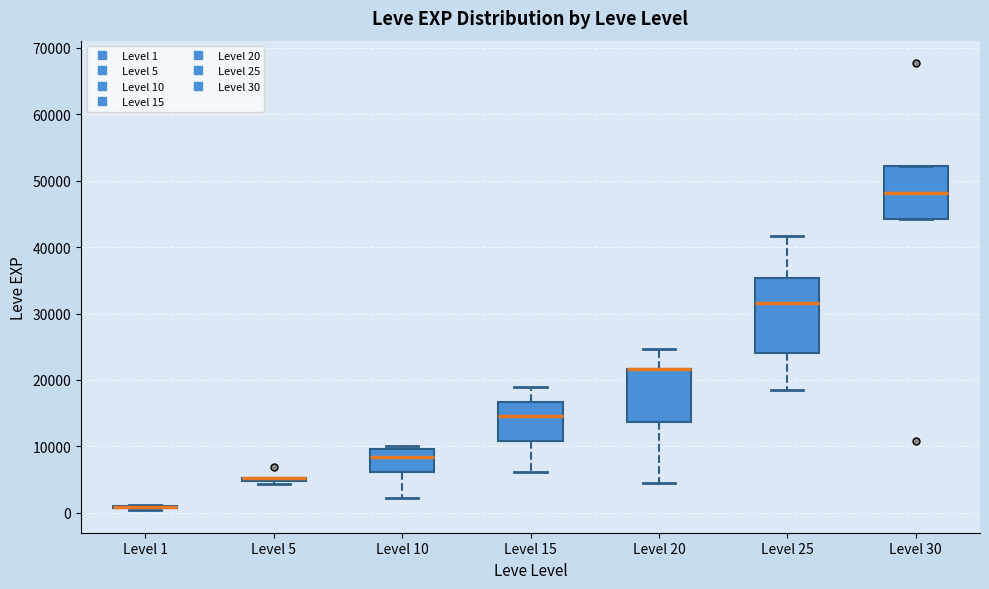

Reading left to right, read every box against the y-axis: the position of its median line, the range the box covers, and the ends of its whiskers. The values are not printed on the chart, so give them approximately, as read against the axis.

Level 1: box collapsed to a line at 1000, whiskers 0 to 1000
Level 5: box collapsed to a line at 5000, whiskers 4000 to 5000
Level 10: median 8000, box 6000 to 10000, whiskers 2000 to 10000 (just above the box's upper edge)
Level 15: median 15000, box 11000 to 17000, whiskers 6000 to 19000
Level 20: median 22000 (drawn on the box's upper edge), box 14000 to 22000, whiskers 4000 to 25000
Level 25: median 32000, box 24000 to 35000, whiskers 18000 to 42000
Level 30: median 48000, box 44000 to 52000, whiskers 44000 to 52000